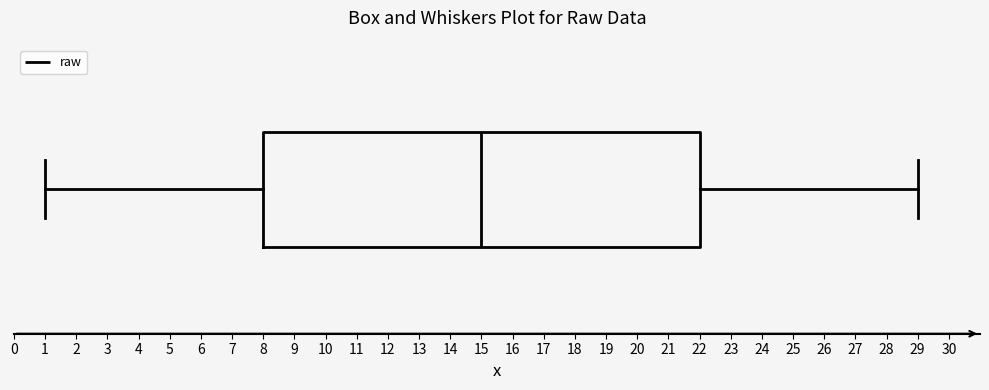

Transcribe this box plot: give where the median line is, the range the box spans, and where the two whiskers end, as read against the x-axis. The values are not printed on the chart, so give them approximately, as read against the axis.

median 15, box 8 to 22, whiskers 1 to 29